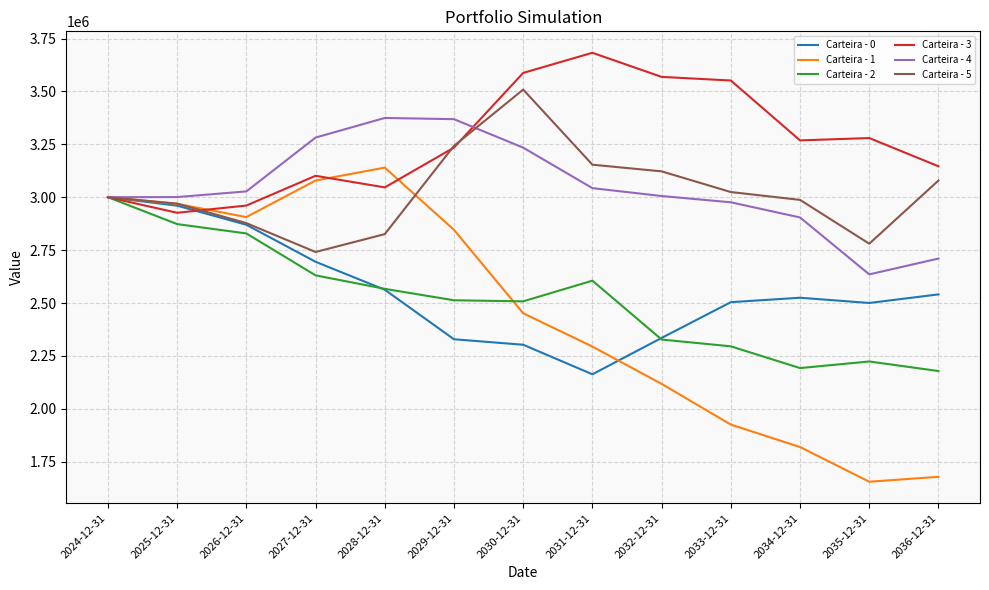

True or false: Carteira - 1 and Carteira - 2 cross at least once.

True